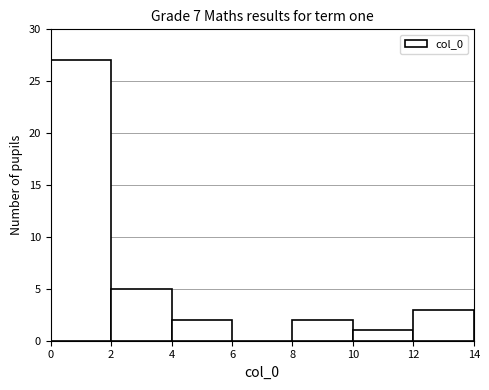

Reading left to right, list every bar in this chart as the range it spans on the x-axis followed by its height. The values are not printed on the chart, so give them approximately, as read against the axis.

0 to 2: 27
2 to 4: 5
4 to 6: 2
6 to 8: 0
8 to 10: 2
10 to 12: 1
12 to 14: 3